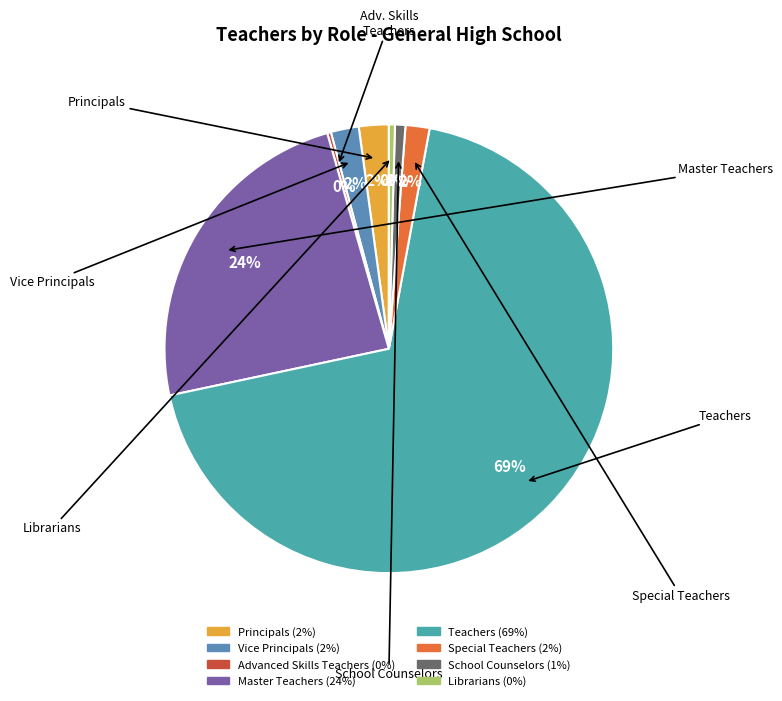

To the nearest percent, what portion does Special Teachers represent?

2%